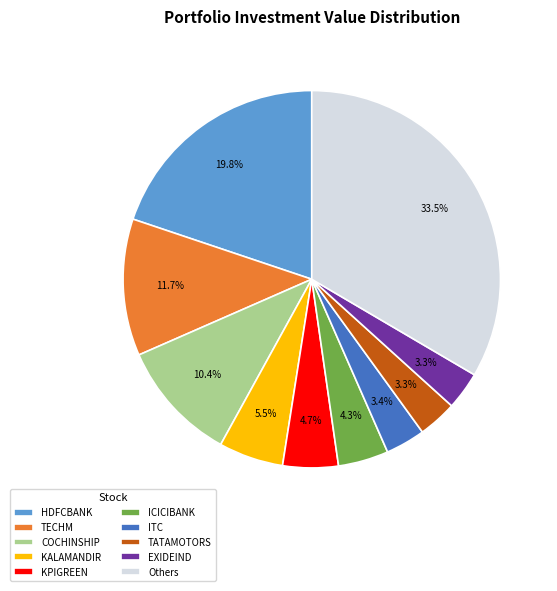

What percentage is NOT represented by KPIGREEN?

95.3%